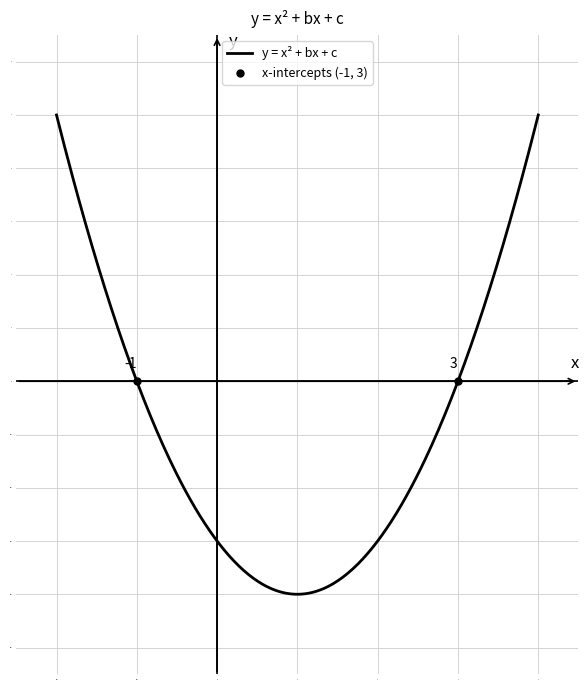

At which label is the value closest to 0?

-1